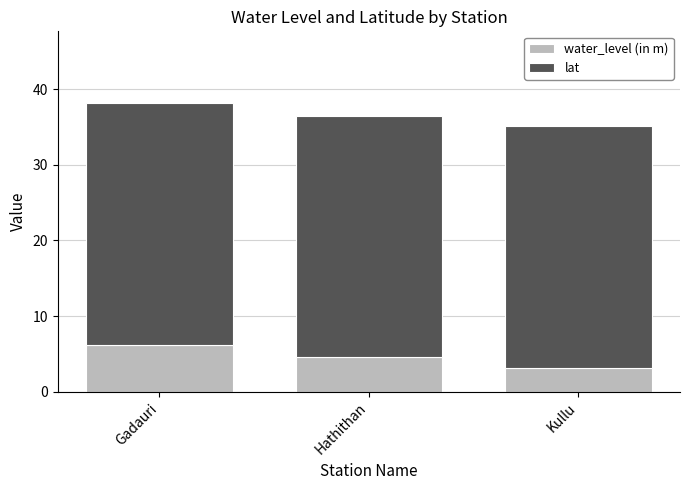

Rank the categories by water_level (in m) value from lowest to highest.

Kullu, Hathithan, Gadauri